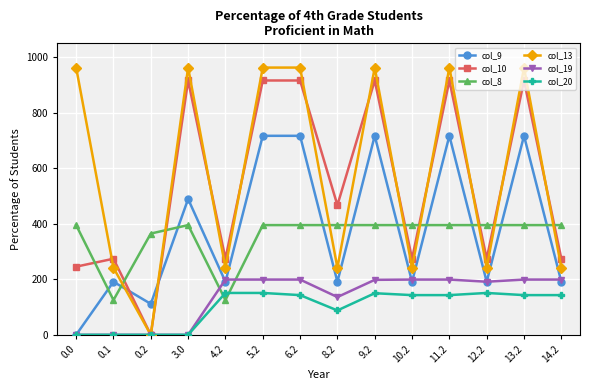

Where is col_9 nearest to the value 358?

3.0